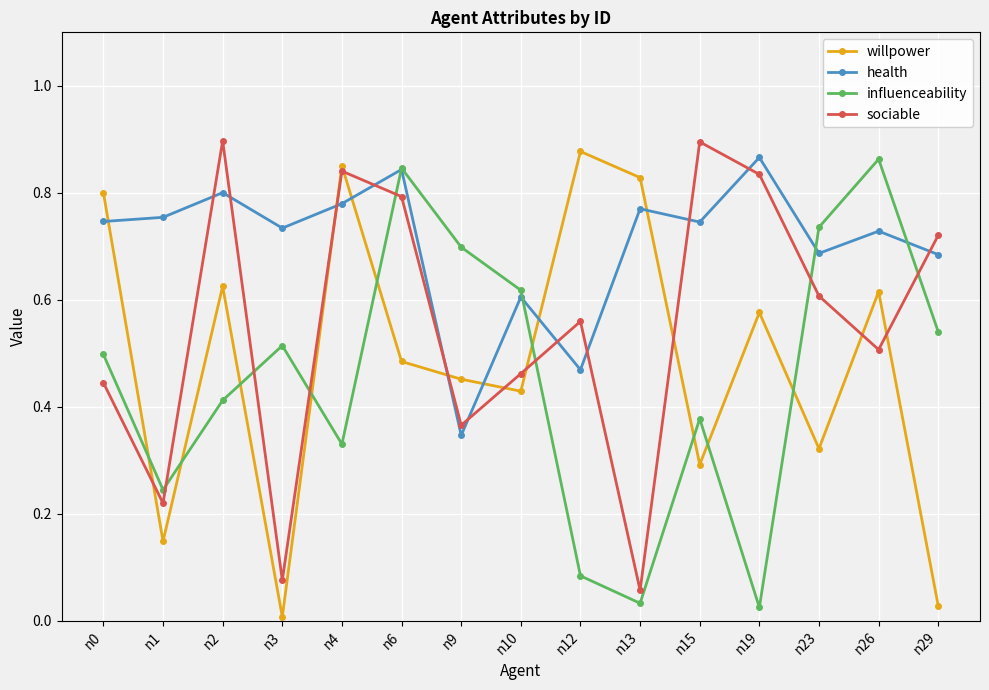

Is this an area chart (filled region under the line)?

No